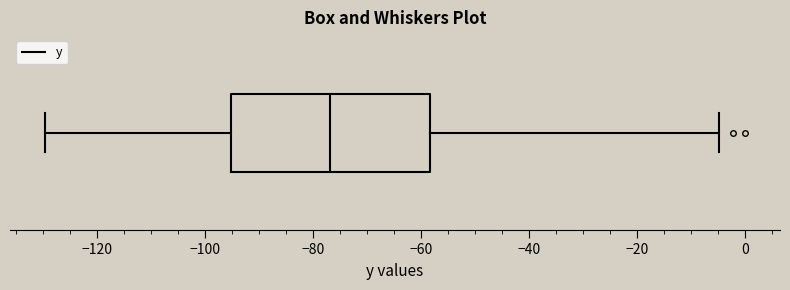

Transcribe this box plot: give where the median line is, the range the box spans, and where the two whiskers end, as read against the x-axis. The values are not printed on the chart, so give them approximately, as read against the axis.

median -76, box -96 to -58, whiskers -130 to -4